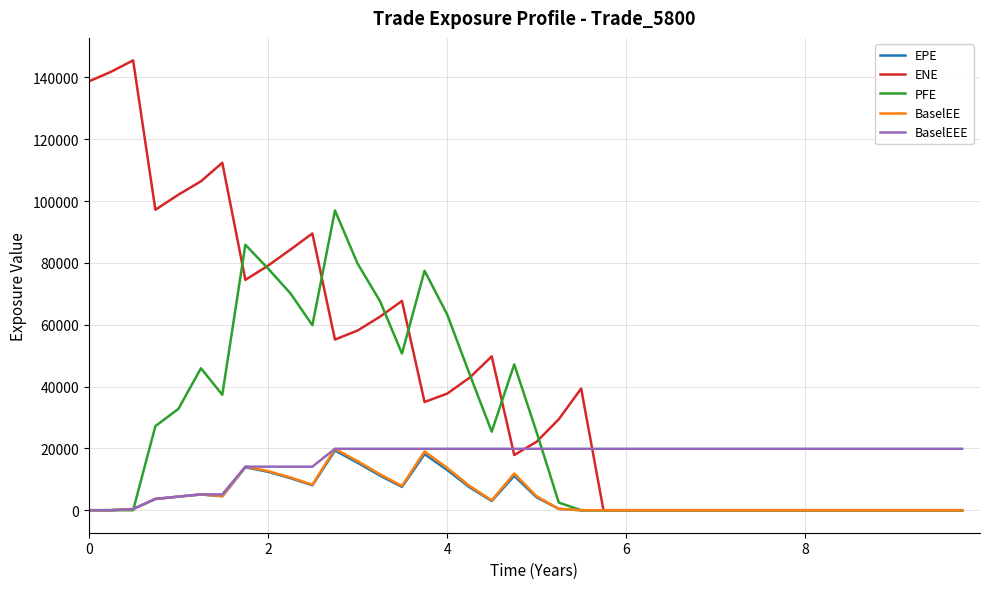

What is the highest value of the ENE series?

145493.0